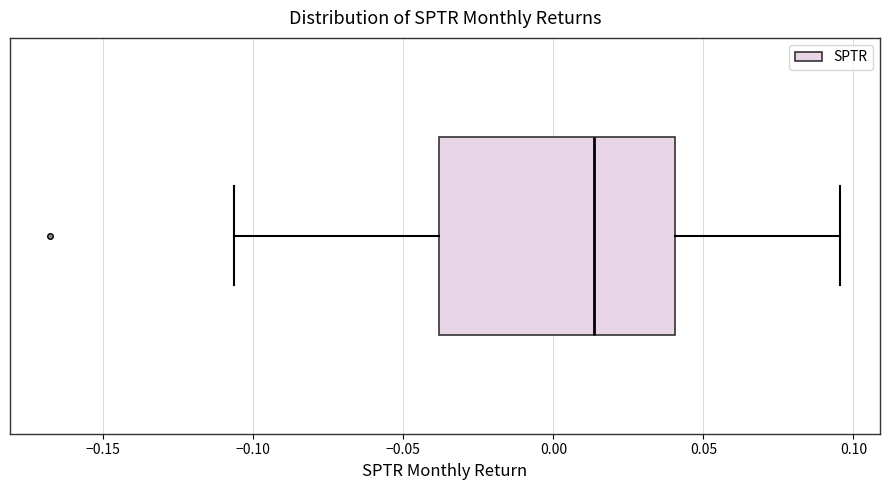

Transcribe this box plot: give where the median line is, the range the box spans, and where the two whiskers end, as read against the x-axis. The values are not printed on the chart, so give them approximately, as read against the axis.

median 0.015, box -0.040 to 0.040, whiskers -0.105 to 0.095